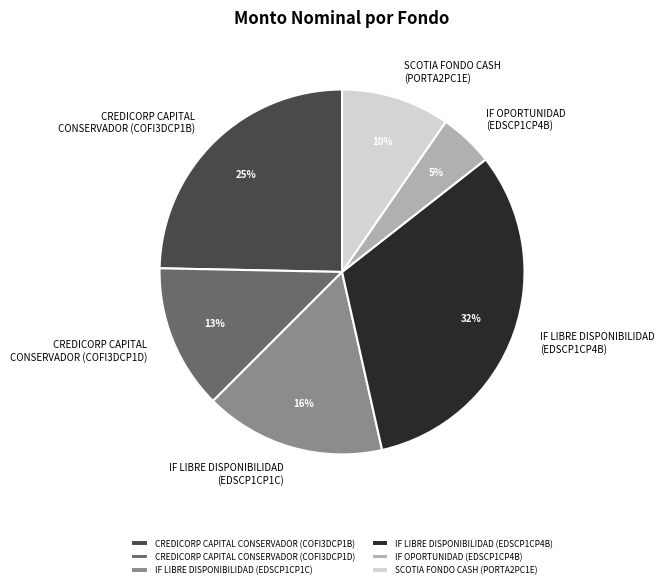

True or false: IF LIBRE DISPONIBILIDAD (EDSCP1CP1C) accounts for 16% of the total.

True